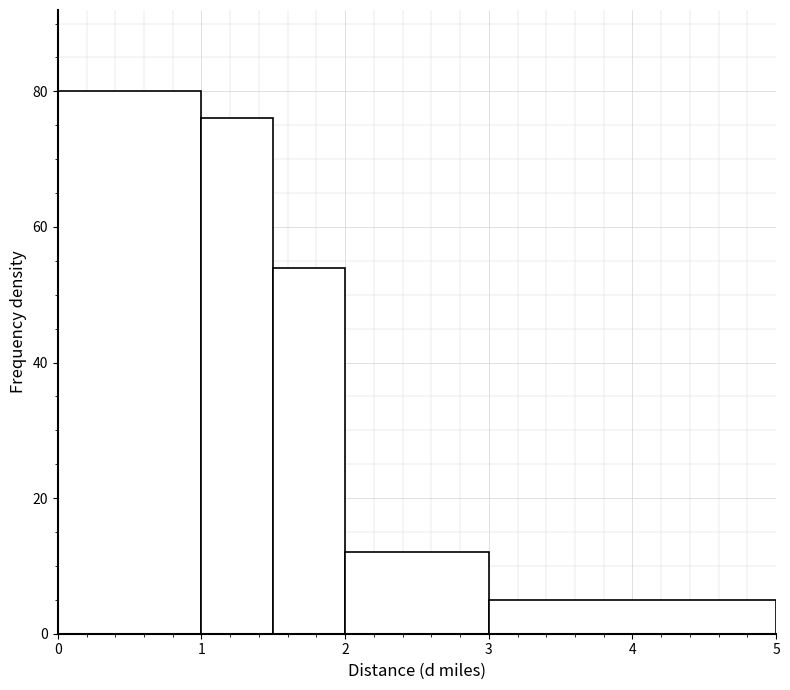

Which range on the x-axis has the tallest bar?

0.0 to 1.0